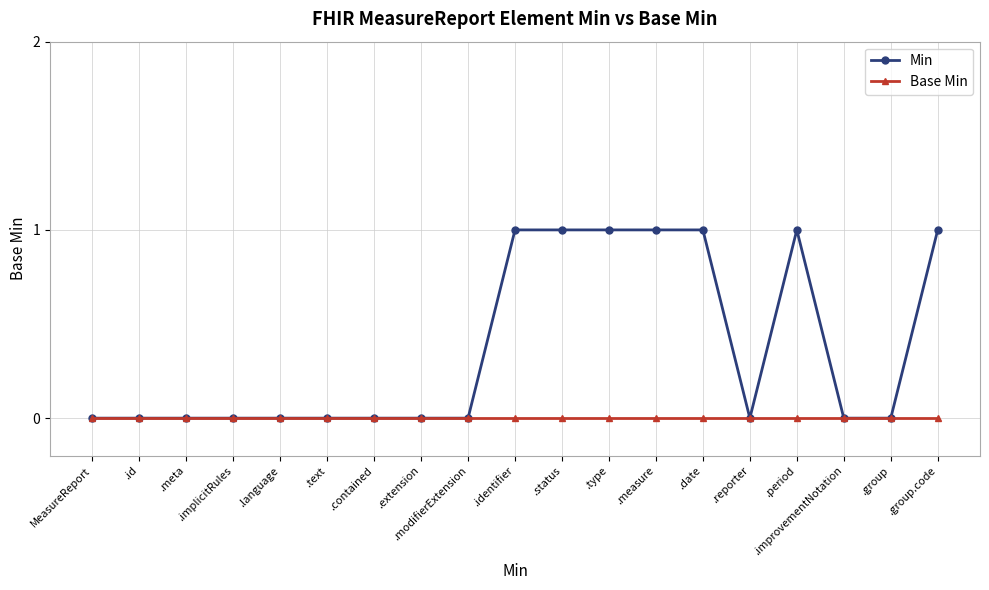

List the series in order of their overall mean, highest first.

Min, Base Min